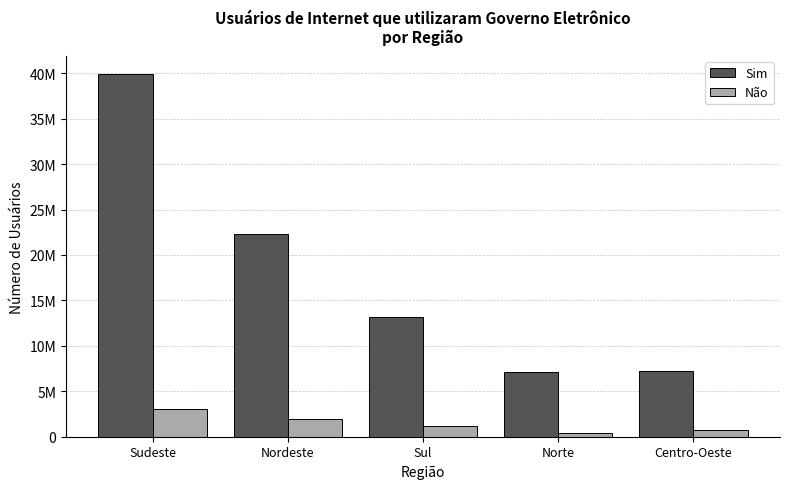

Which series has the largest total across all categories?

Sim